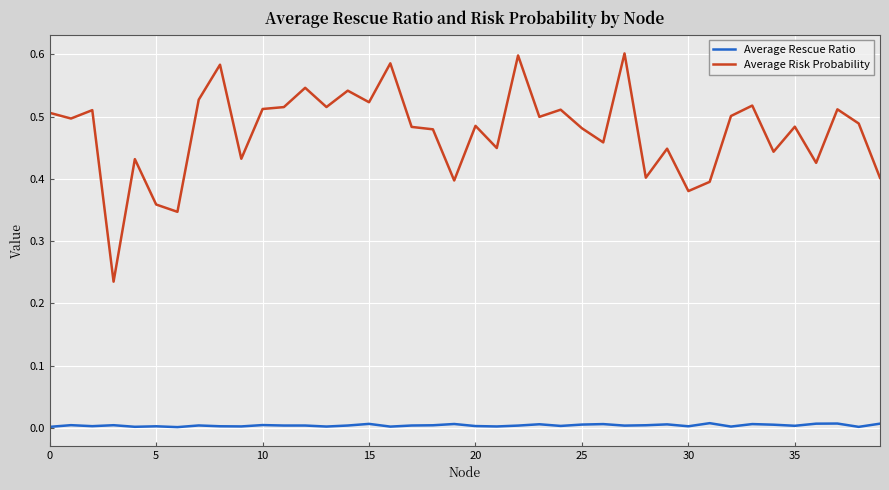

Which series has the widest spread of values?

Average Risk Probability